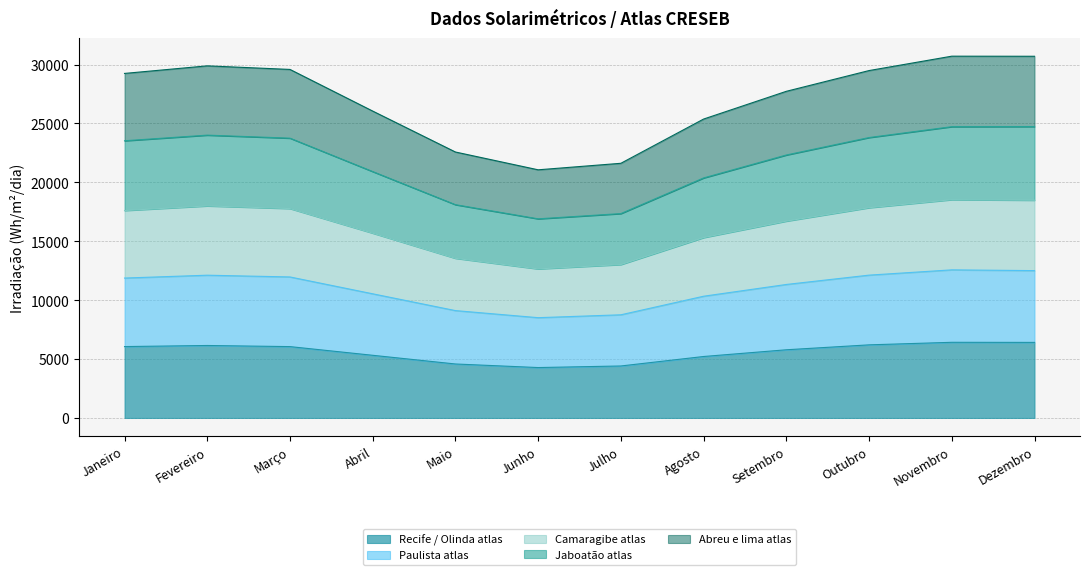

In Paulista atlas, how many points are lower than both neighbors (excluding endpoints)?

1